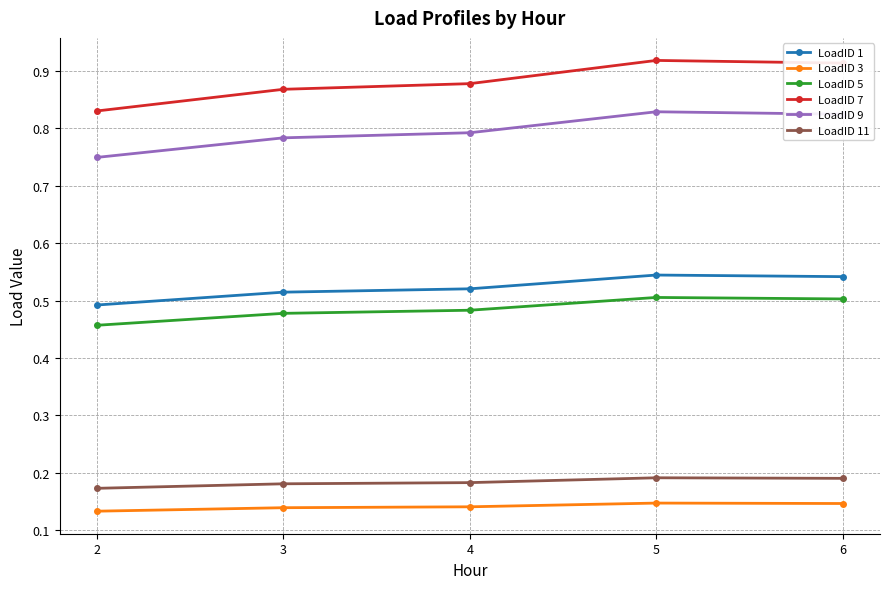

Count the LoadID 7 values in the range 0 to 1.

5